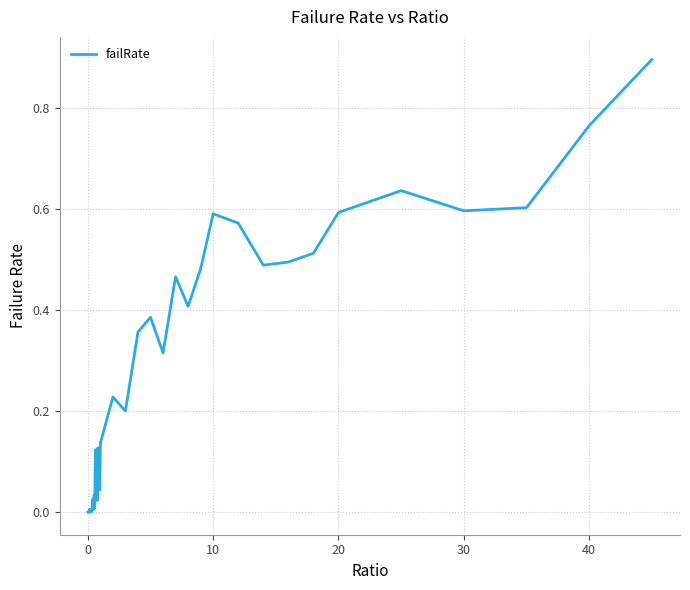

Is this an area chart (filled region under the line)?

No